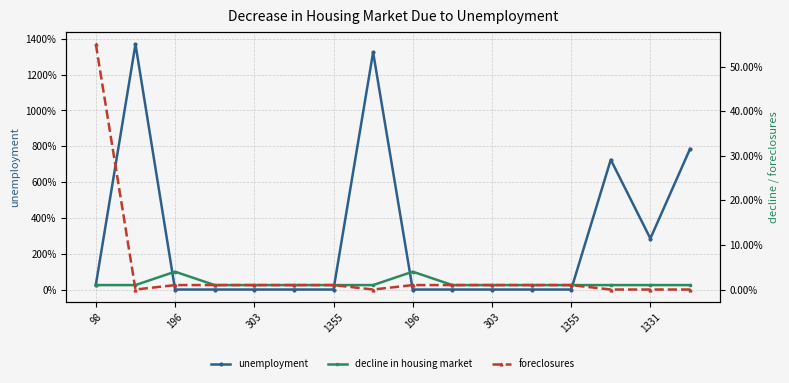

Which series has the largest range (max minus min)?

unemployment